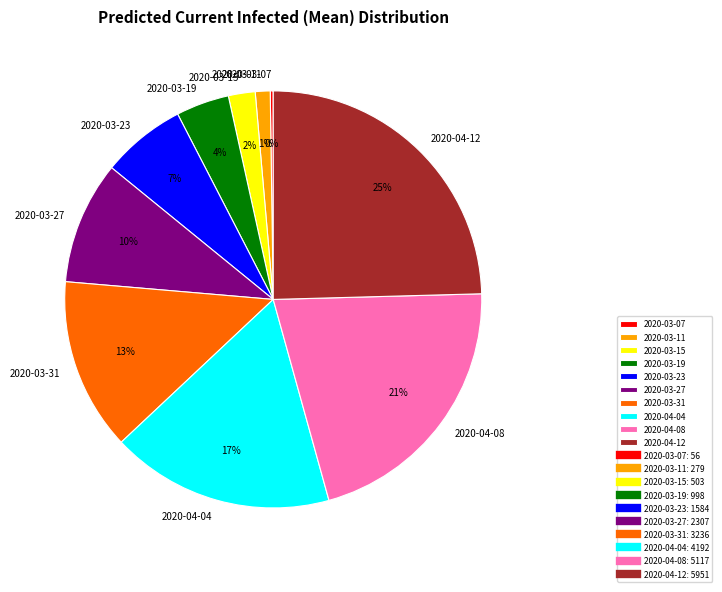

Is there any slice that represents more than half of the pie?

No